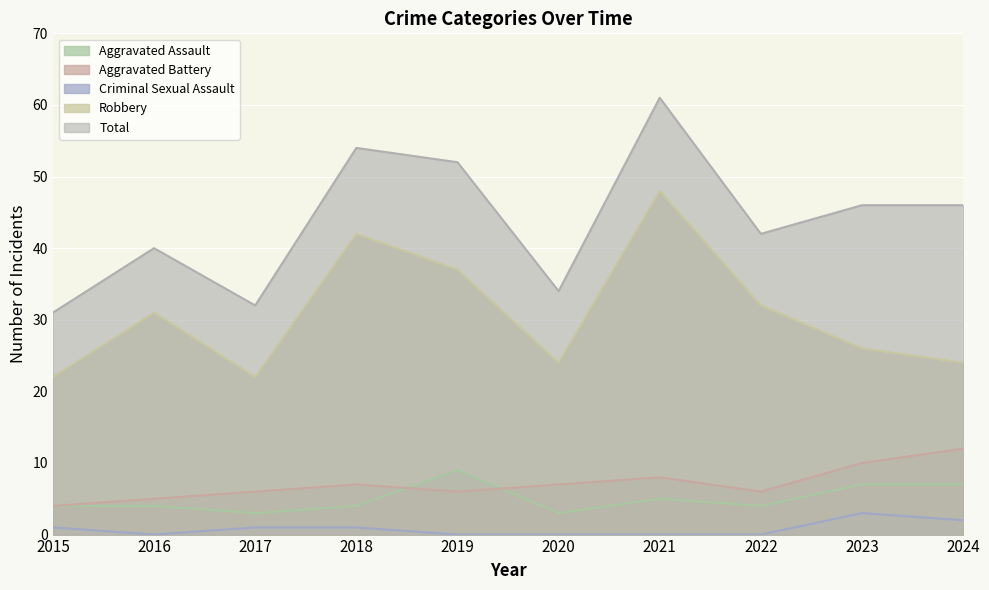

At which label does Aggravated Battery first exceed 7?

2021